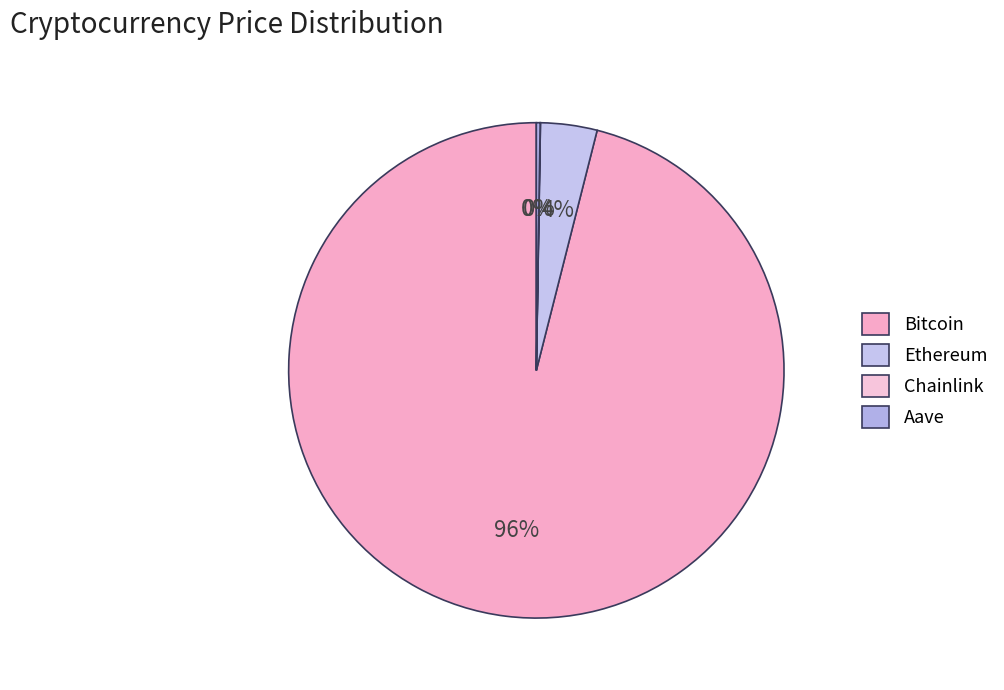

Combined, what portion of the pie is Ethereum and Bitcoin?

99.7%